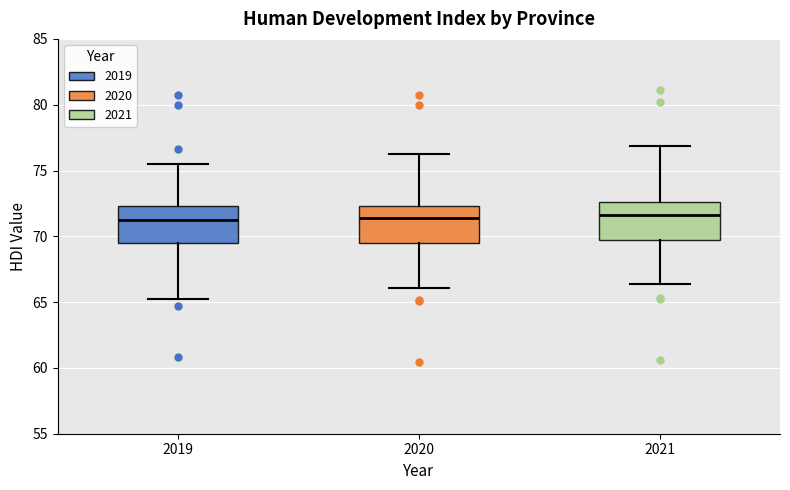

Reading left to right, read every box against the y-axis: the position of its median line, the range the box covers, and the ends of its whiskers. The values are not printed on the chart, so give them approximately, as read against the axis.

2019: median 71.0, box 69.5 to 72.5, whiskers 65.0 to 75.5
2020: median 71.5, box 69.5 to 72.5, whiskers 66.0 to 76.0
2021: median 71.5, box 69.5 to 72.5, whiskers 66.5 to 77.0